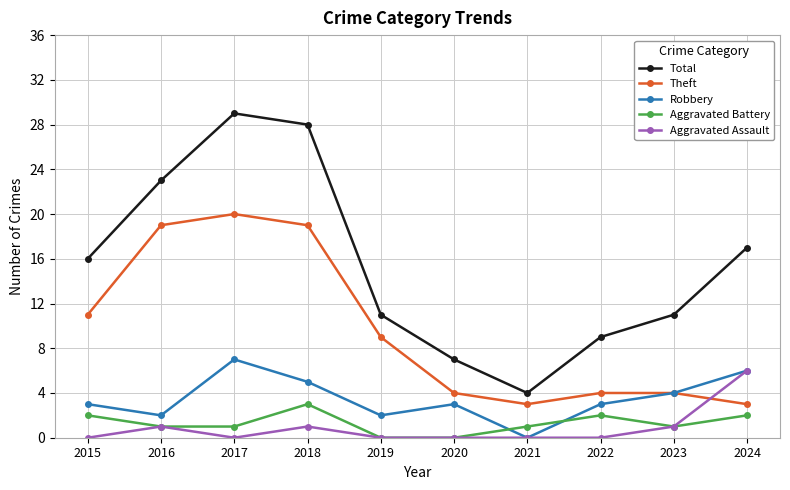

What is the greatest value displayed?

29